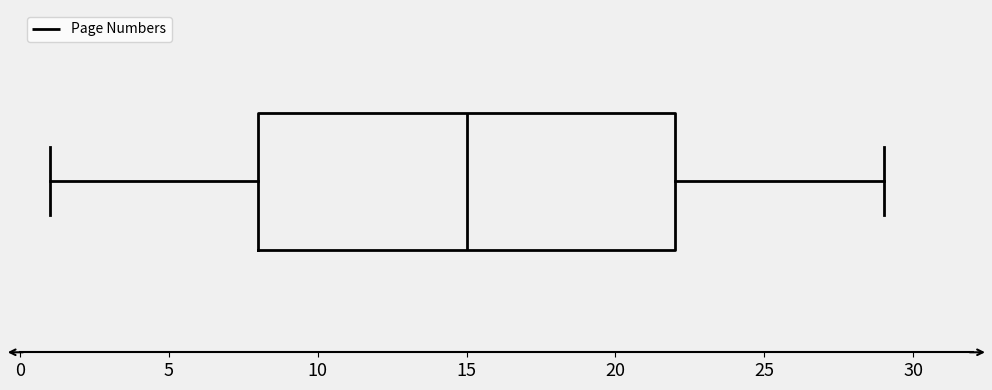

Read this box plot against the x-axis: the position of the median line, the range covered by the box, and the ends of both whiskers. The values are not printed on the chart, so give them approximately, as read against the axis.

median 15, box 8 to 22, whiskers 1 to 29